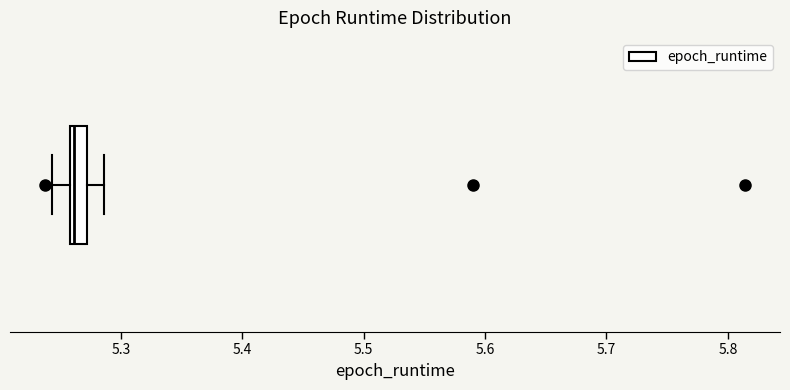

Where does the right whisker of the box end on the x-axis? The values are not printed on the chart, so give them approximately, as read against the axis.

5.29